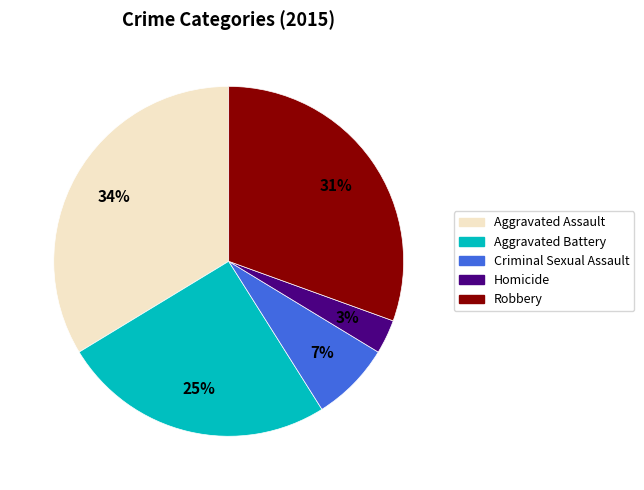

Which has a higher value, Aggravated Assault or Criminal Sexual Assault?

Aggravated Assault